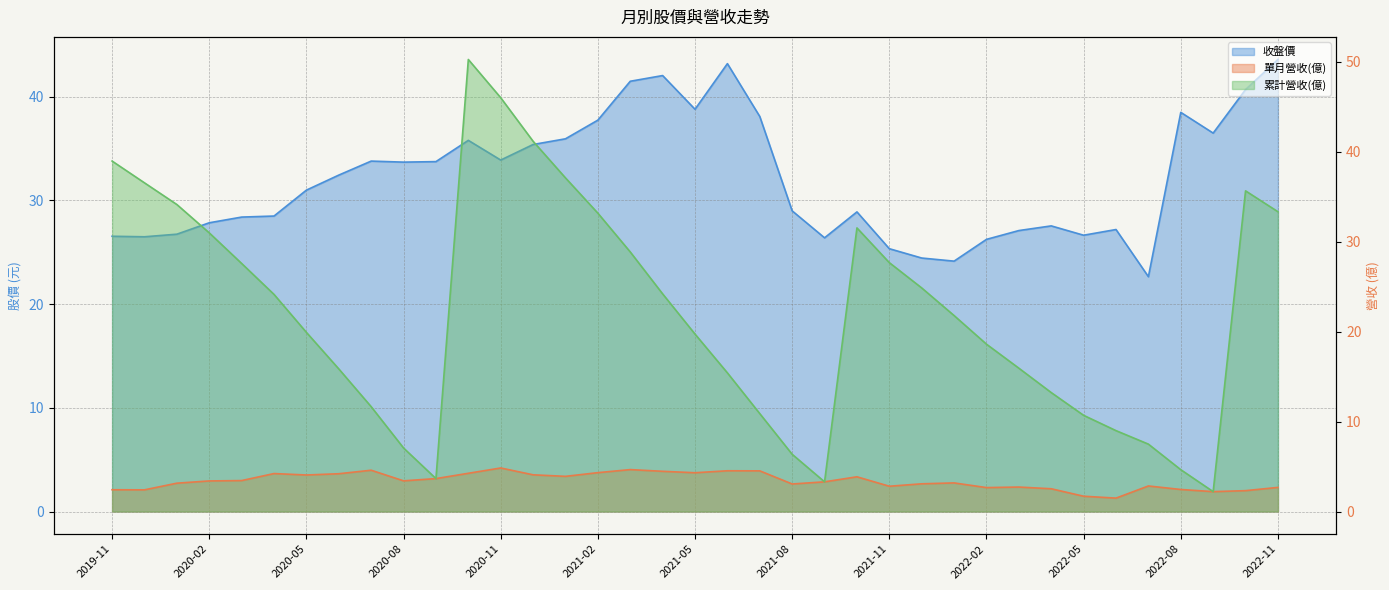

What are all the series names shown in the legend?

收盤價, 單月營收(億), 累計營收(億)